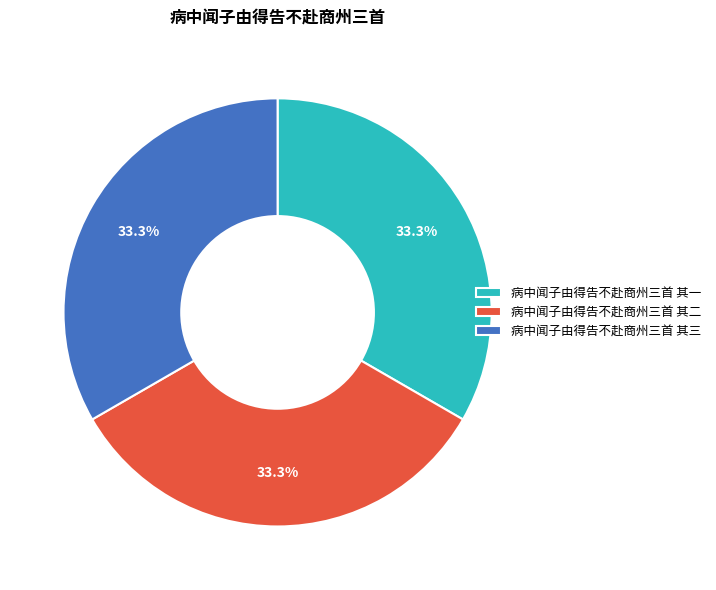

To the nearest percent, what portion does 病中闻子由得告不赴商州三首 其二 represent?

33%